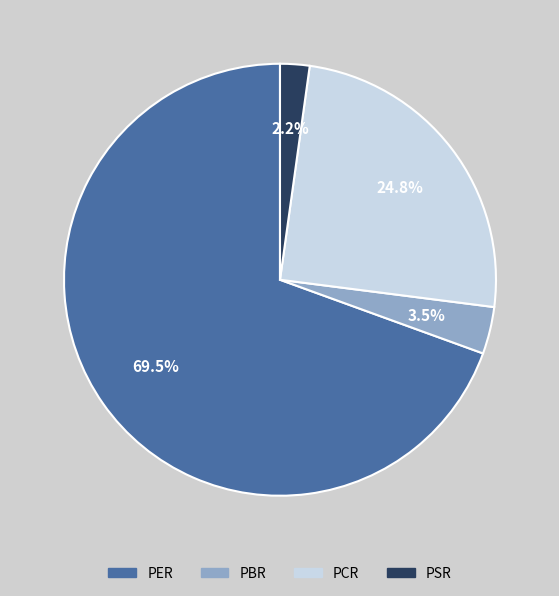

What is the total percentage of PCR and PSR?

27.0%